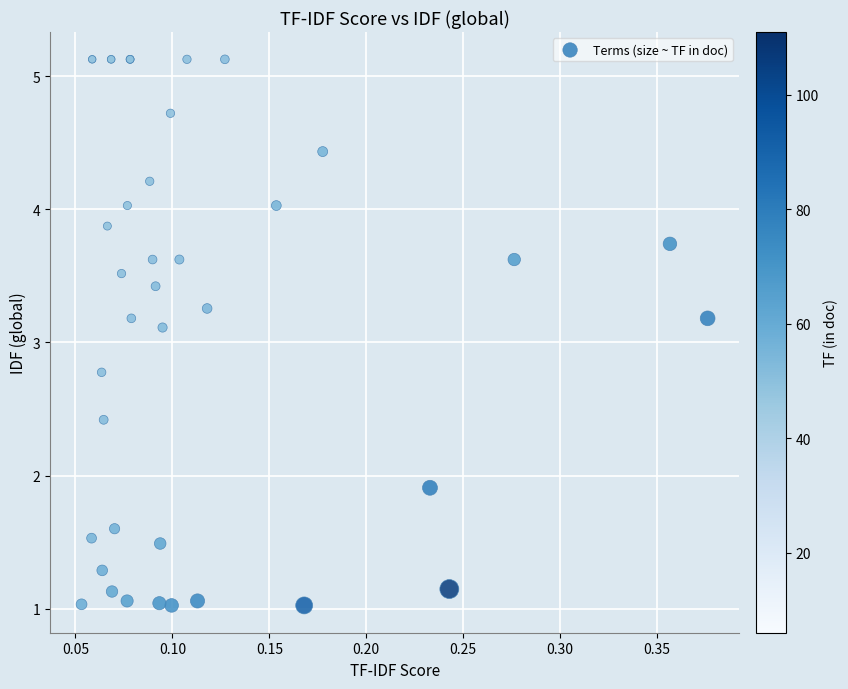

What Y value in the scatter plot is closest to 3?

3.1